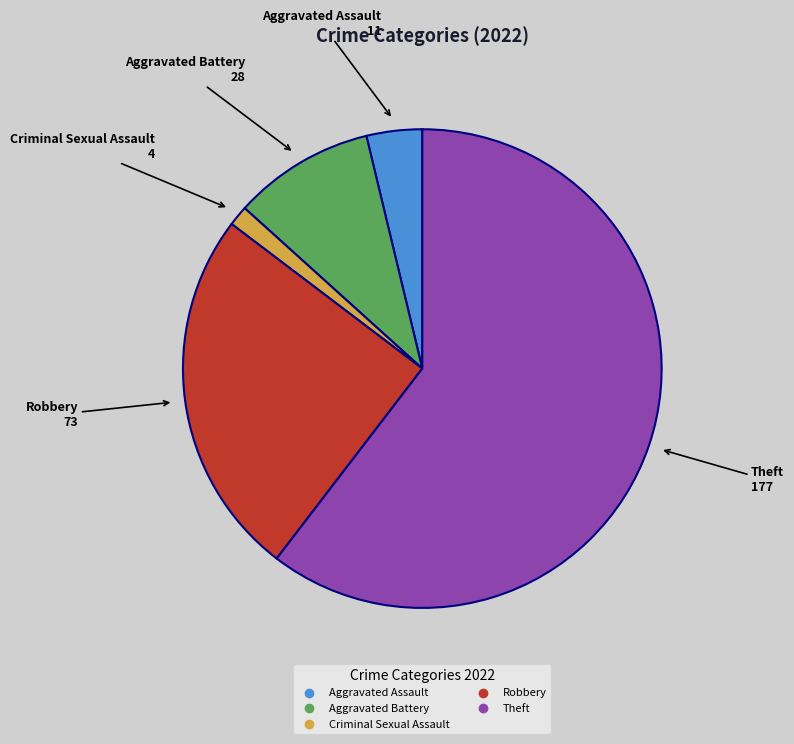

Is there any slice that represents more than half of the pie?

Yes